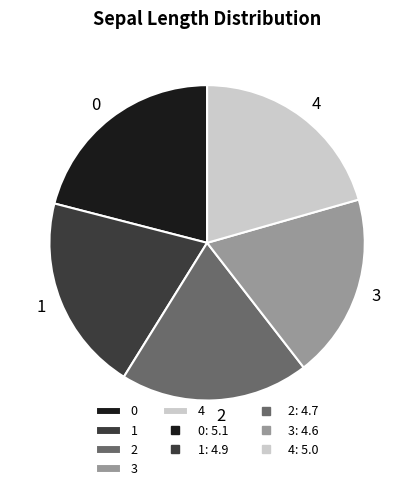

Does any single category account for the majority?

No